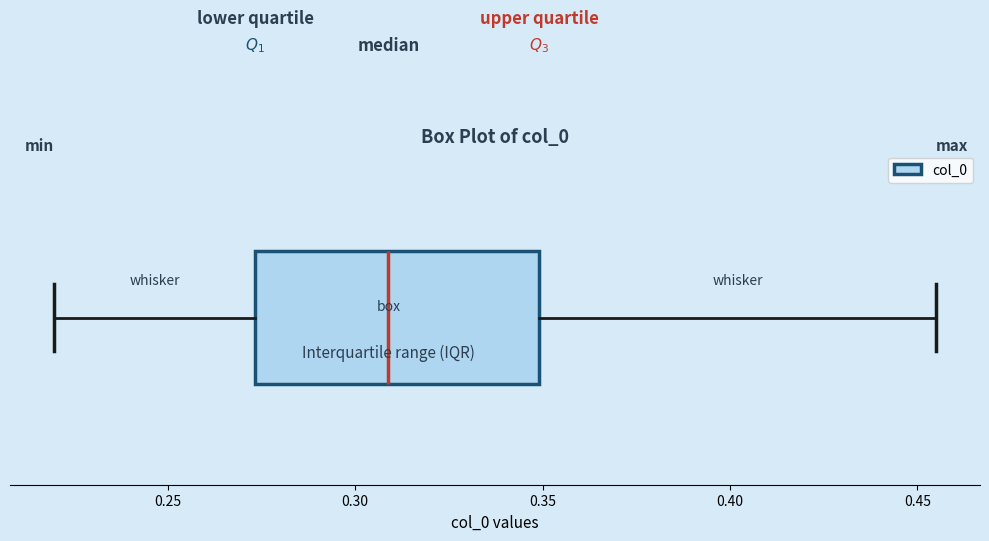

Transcribe this box plot: give where the median line is, the range the box spans, and where the two whiskers end, as read against the x-axis. The values are not printed on the chart, so give them approximately, as read against the axis.

median 0.310, box 0.275 to 0.350, whiskers 0.220 to 0.455